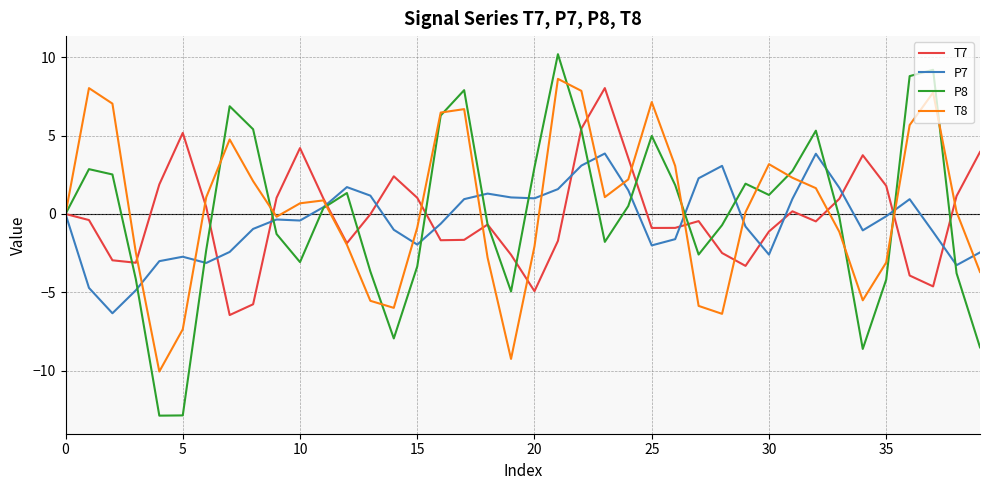

What is the minimum value shown in the chart?

-12.9